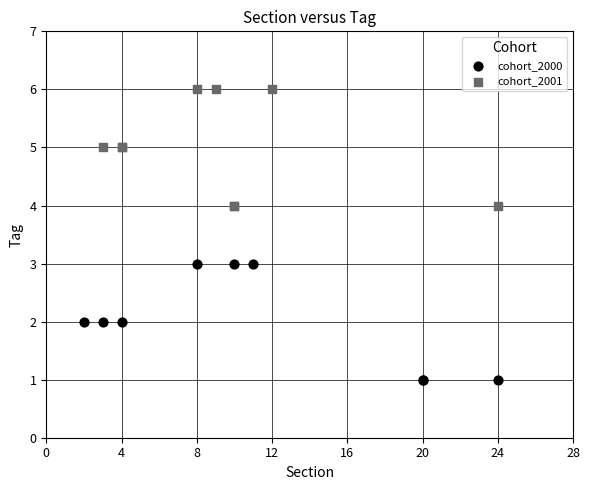

Which series reaches the maximum Y coordinate?

cohort_2001